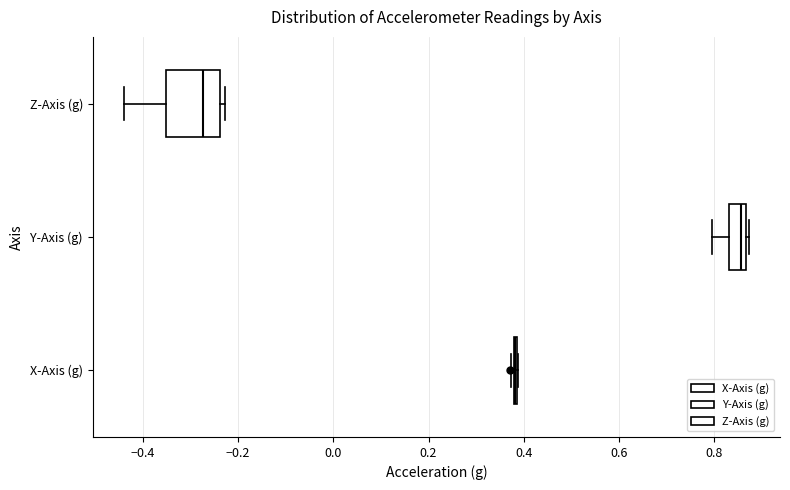

Reading bottom to top, read every box against the x-axis: the position of its median line, the range the box covers, and the ends of its whiskers. The values are not printed on the chart, so give them approximately, as read against the axis.

X-Axis (g): box collapsed to a line at 0.38, whiskers 0.38 to 0.38
Y-Axis (g): median 0.86 (just left of the box's right edge), box 0.82 to 0.86, whiskers 0.80 to 0.88
Z-Axis (g): median -0.28, box -0.36 to -0.24, whiskers -0.44 to -0.22